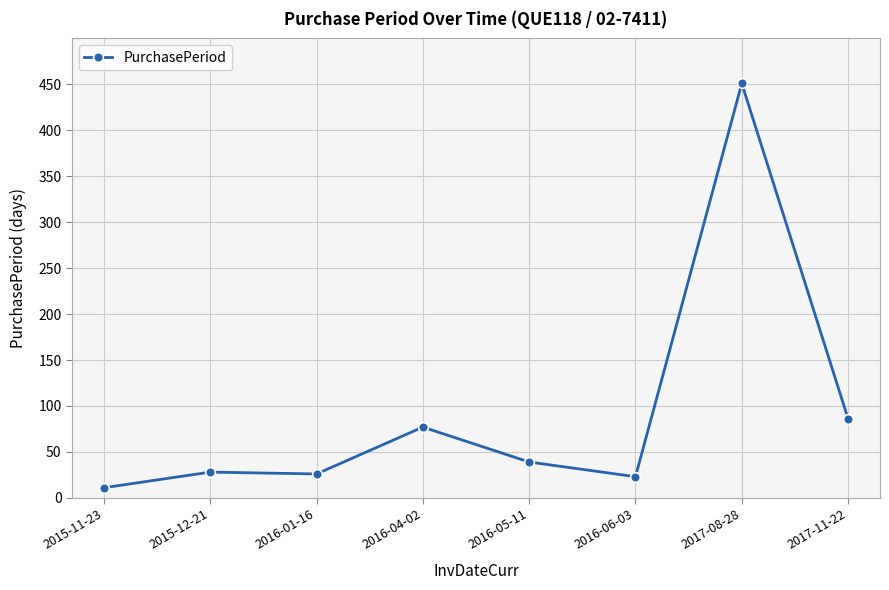

Reading left to right, transcribe all the data shown in this chart.

11	28	26	77	39	23	451	86